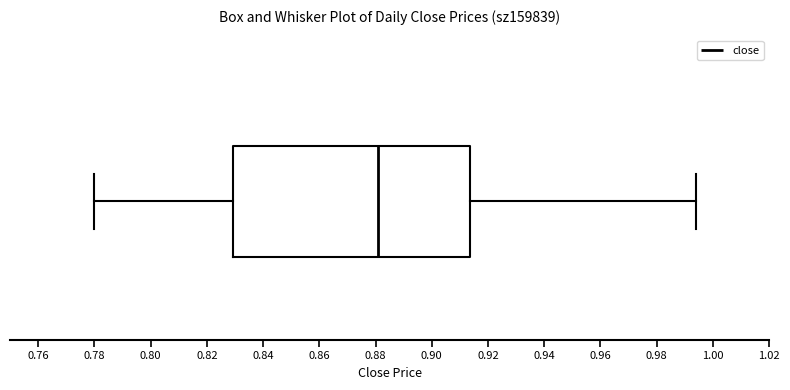

Transcribe this box plot: give where the median line is, the range the box spans, and where the two whiskers end, as read against the x-axis. The values are not printed on the chart, so give them approximately, as read against the axis.

median 0.882, box 0.830 to 0.914, whiskers 0.780 to 0.994